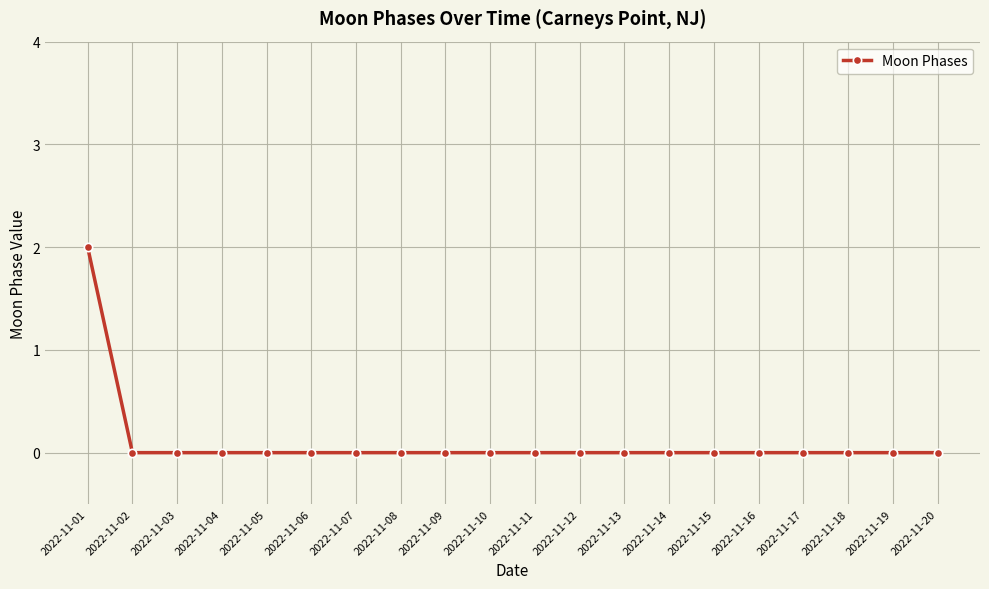

Reading left to right, extract all data points from this chart.

2022-11-01=2	2022-11-02=0	2022-11-03=0	2022-11-04=0	2022-11-05=0	2022-11-06=0	2022-11-07=0	2022-11-08=0	2022-11-09=0	2022-11-10=0	2022-11-11=0	2022-11-12=0	2022-11-13=0	2022-11-14=0	2022-11-15=0	2022-11-16=0	2022-11-17=0	2022-11-18=0	2022-11-19=0	2022-11-20=0